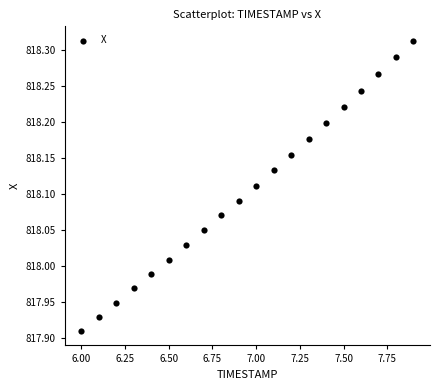

What is the range of X values (max minus min)?

1.9